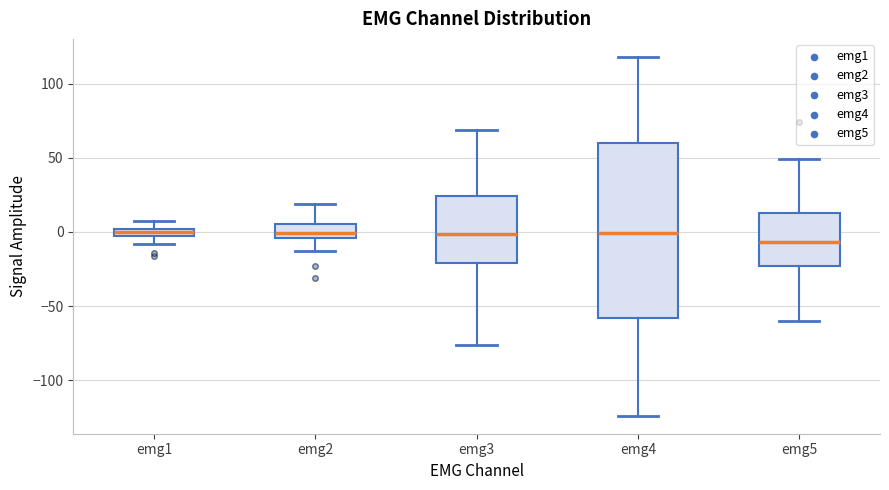

Which box is the tallest, from its lower edge to its upper edge?

emg4